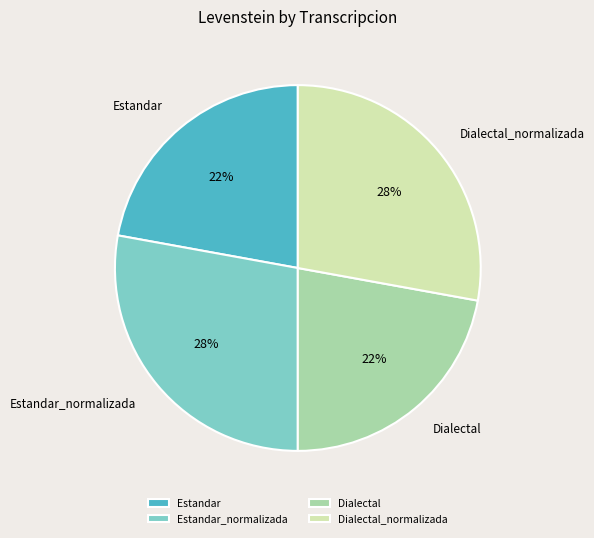

To the nearest percent, what portion does Estandar_normalizada represent?

28%